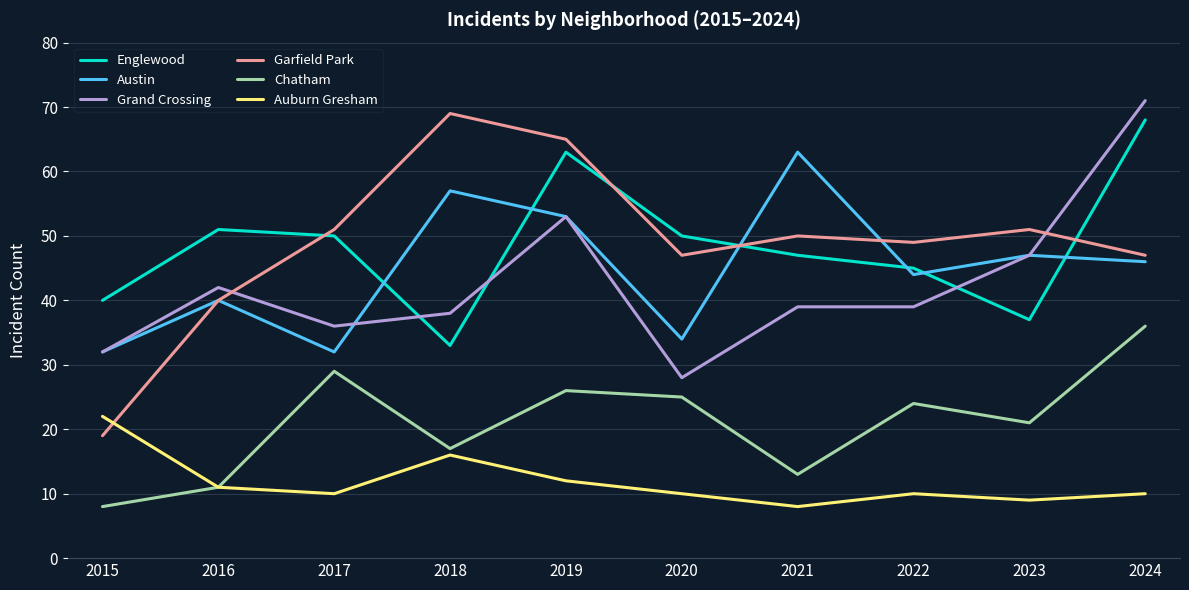

Reading left to right, extract all data points from this chart.

Englewood: 2015=40	2016=51	2017=50	2018=33	2019=63	2020=50	2021=47	2022=45	2023=37	2024=68
Austin: 2015=32	2016=40	2017=32	2018=57	2019=53	2020=34	2021=63	2022=44	2023=47	2024=46
Grand Crossing: 2015=32	2016=42	2017=36	2018=38	2019=53	2020=28	2021=39	2022=39	2023=47	2024=71
Garfield Park: 2015=19	2016=40	2017=51	2018=69	2019=65	2020=47	2021=50	2022=49	2023=51	2024=47
Chatham: 2015=8	2016=11	2017=29	2018=17	2019=26	2020=25	2021=13	2022=24	2023=21	2024=36
Auburn Gresham: 2015=22	2016=11	2017=10	2018=16	2019=12	2020=10	2021=8	2022=10	2023=9	2024=10